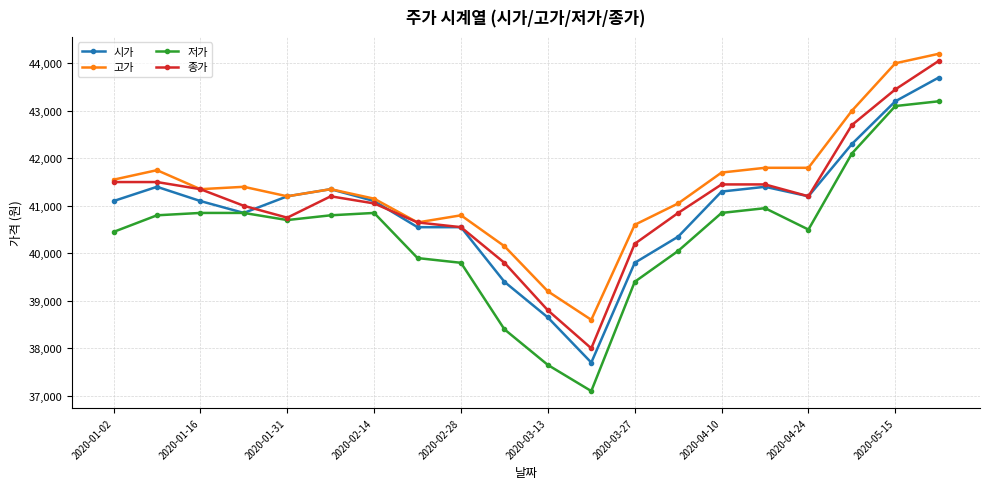

True or false: 저가 and 고가 intersect in this chart.

False